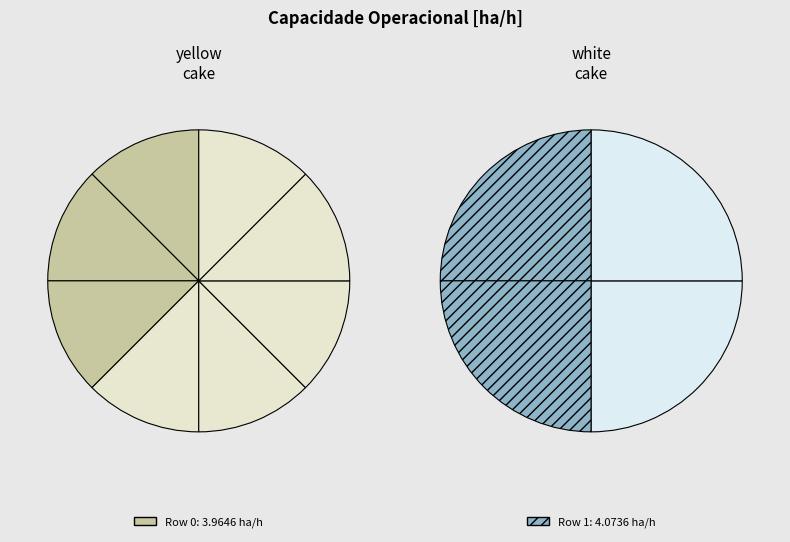

To the nearest percent, what percentage of the pie is Row 0?

49%